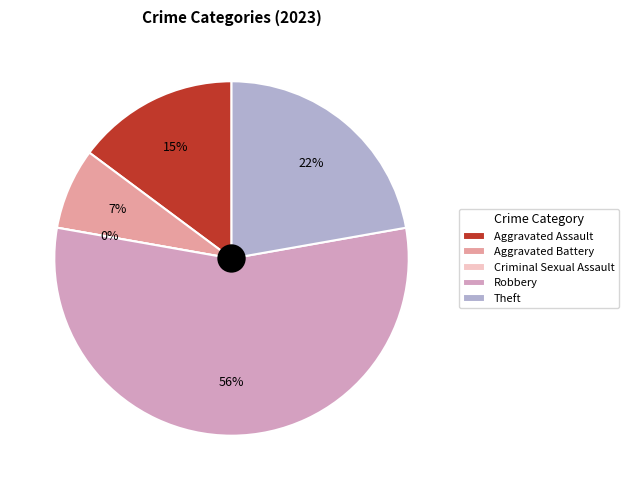

To the nearest percent, what is the combined percentage of Criminal Sexual Assault and Theft?

22%